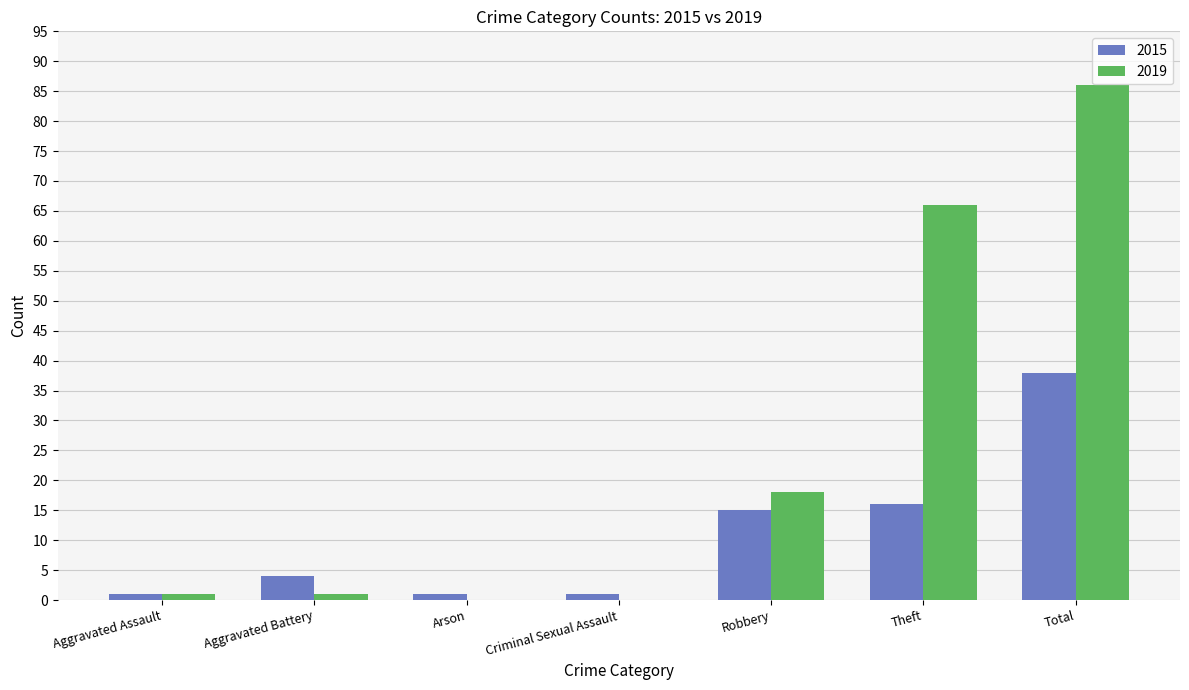

What is the average value of the 2019 series?

25